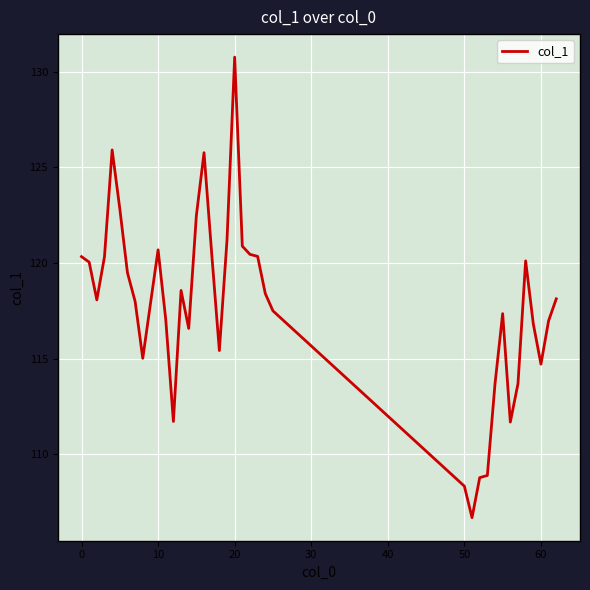

What is the smallest value displayed?

106.7